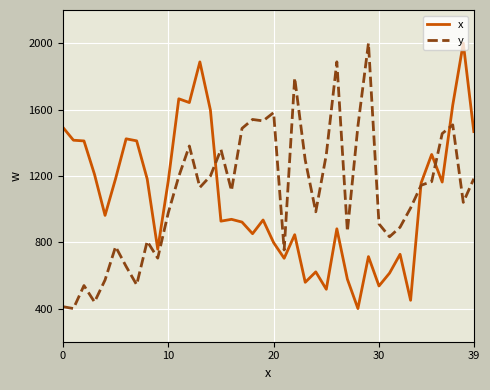

What is the maximum value shown in the chart?

2000.0